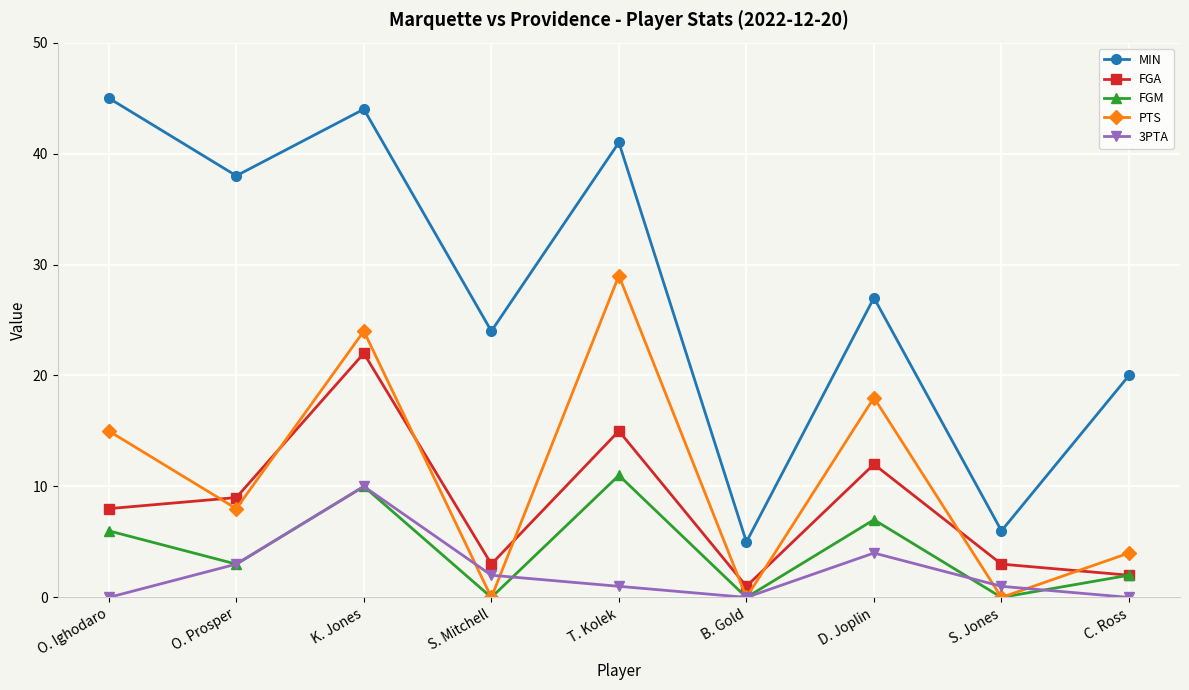

Which series has the largest range (max minus min)?

MIN